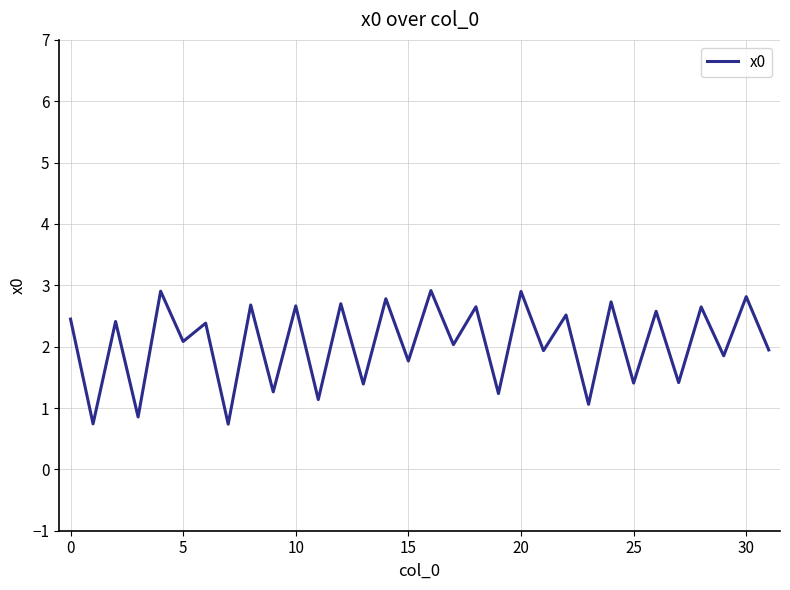

What is the minimum value shown in the chart?

0.7